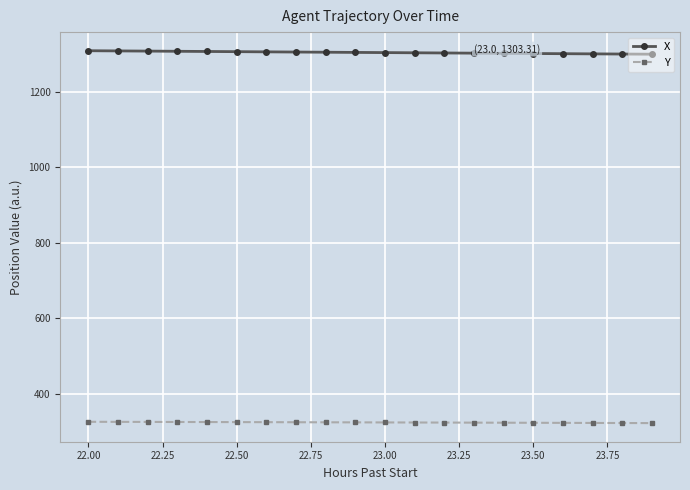

List the series in order of their peak value, lowest first.

Y, X